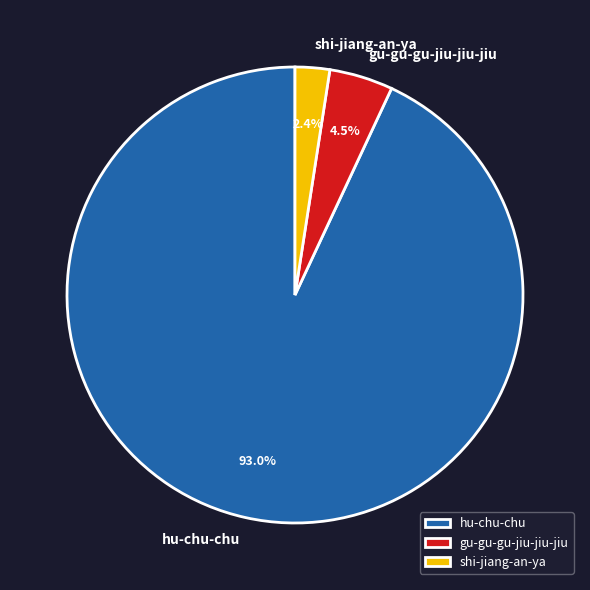

True or false: hu-chu-chu accounts for 84% of the total.

False